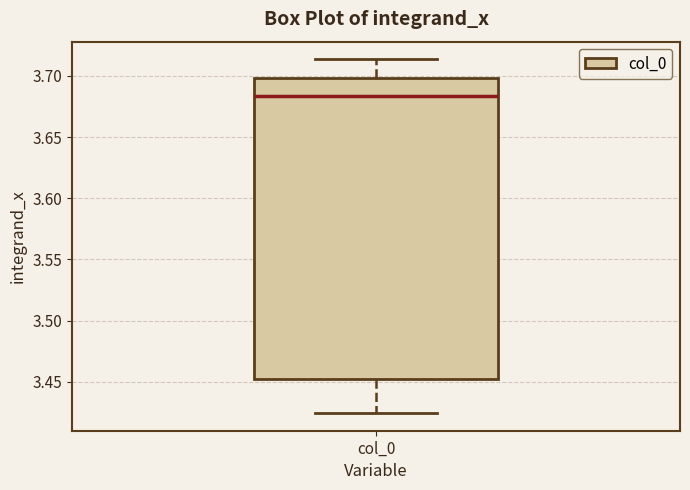

Where does the lower whisker of the box for col_0 end on the y-axis? The values are not printed on the chart, so give them approximately, as read against the axis.

3.425